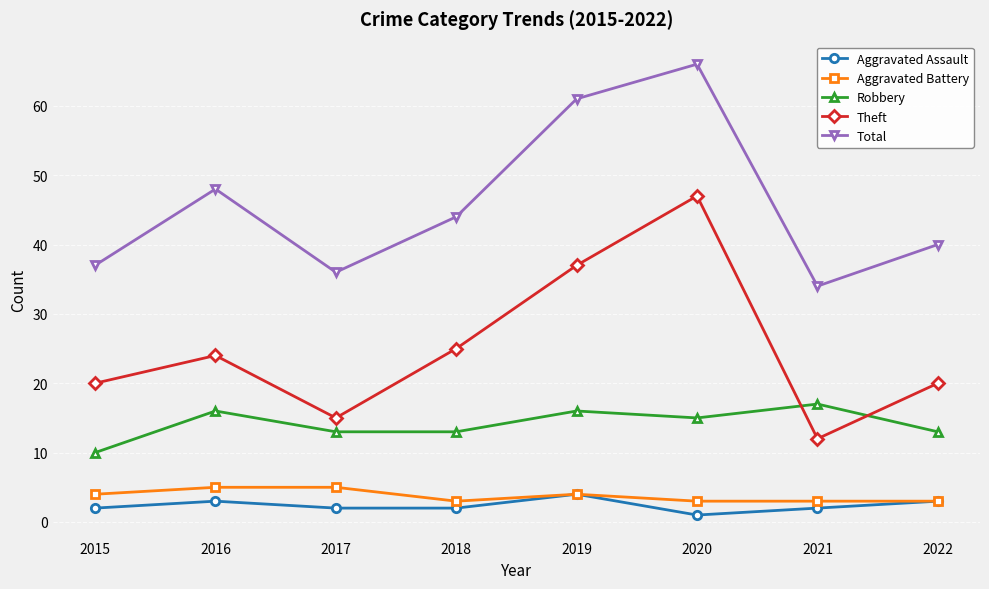

List the series in order of their peak value, lowest first.

Aggravated Assault, Aggravated Battery, Robbery, Theft, Total